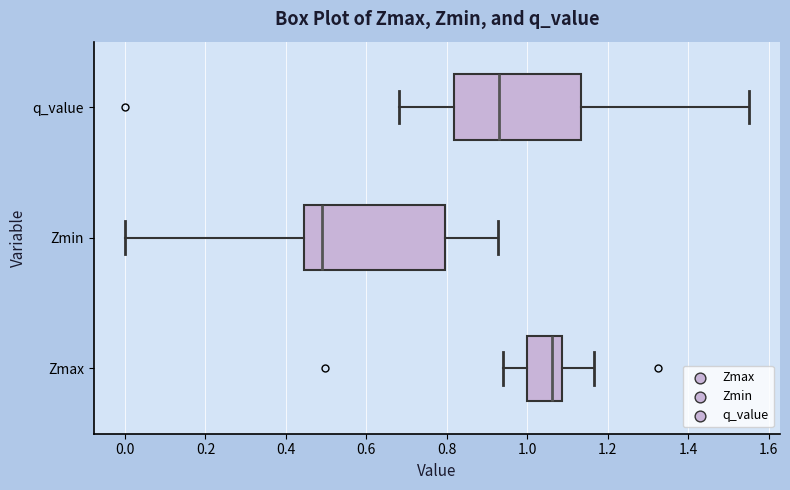

Reading bottom to top, transcribe this box plot: for each box, give where its median line is, the range the box spans, and where its two whiskers end, as read against the x-axis. The values are not printed on the chart, so give them approximately, as read against the axis.

Zmax: median 1.06, box 1.00 to 1.08, whiskers 0.94 to 1.16
Zmin: median 0.50, box 0.44 to 0.80, whiskers 0.00 to 0.92
q_value: median 0.94, box 0.82 to 1.14, whiskers 0.68 to 1.56